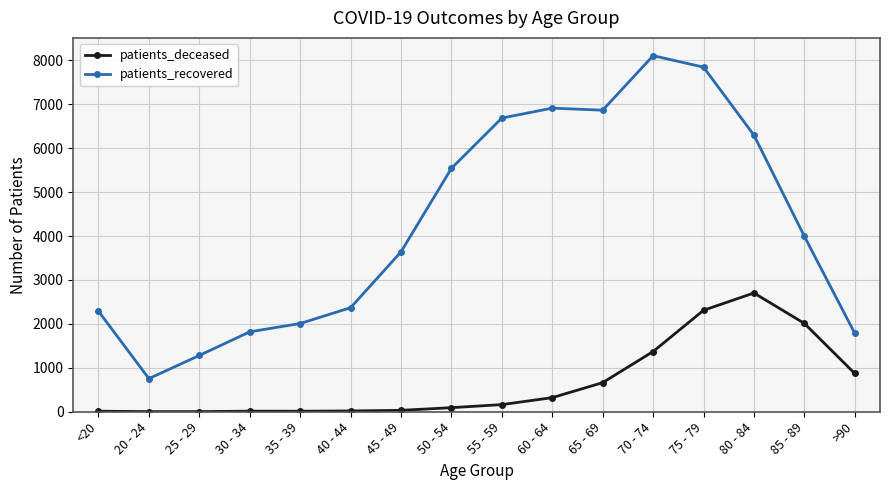

True or false: patients_recovered and patients_deceased cross at least once.

False